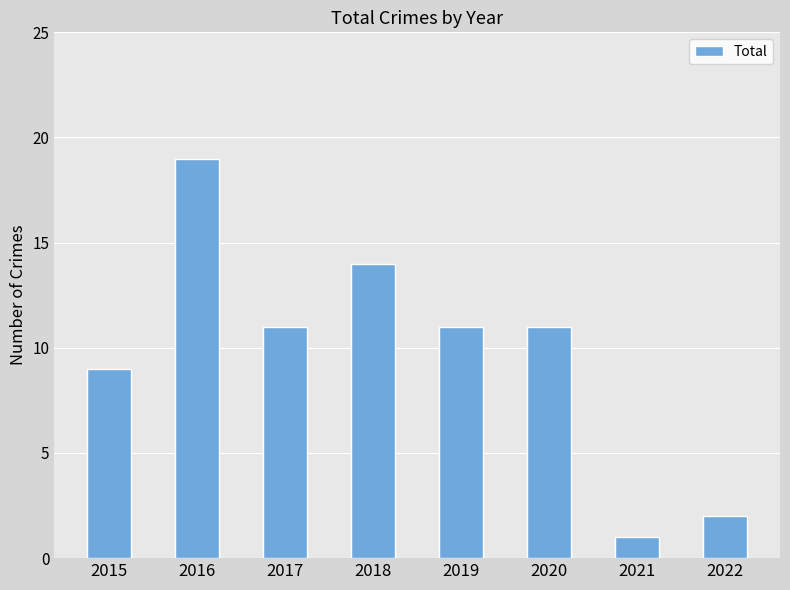

Count the number of categories in the chart.

8